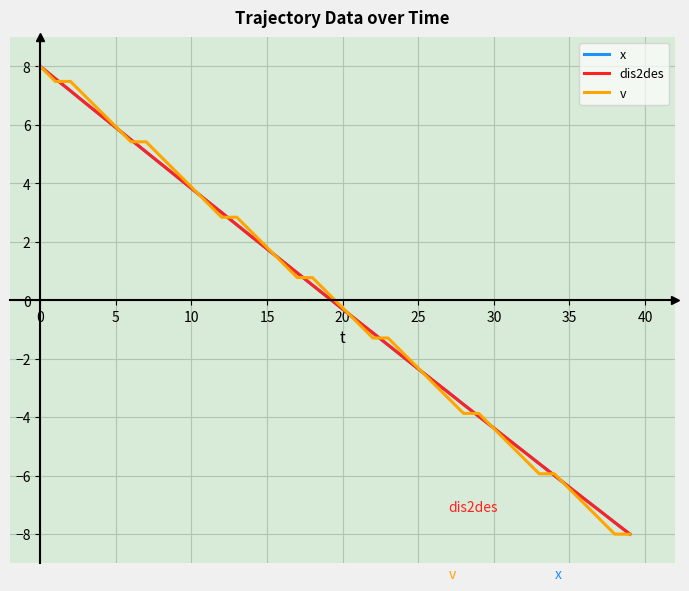

Is this an area chart (filled region under the line)?

No